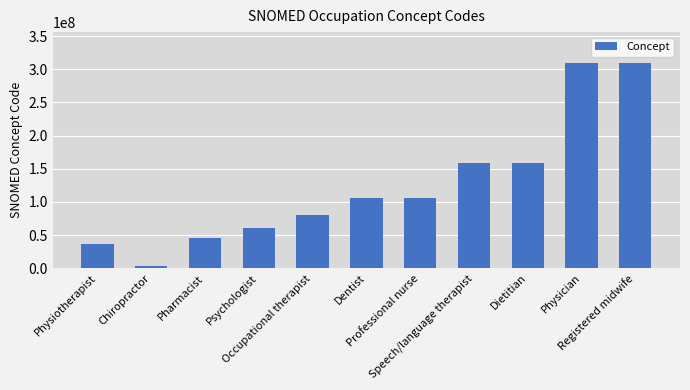

Which category has the lowest value across all series?

Chiropractor